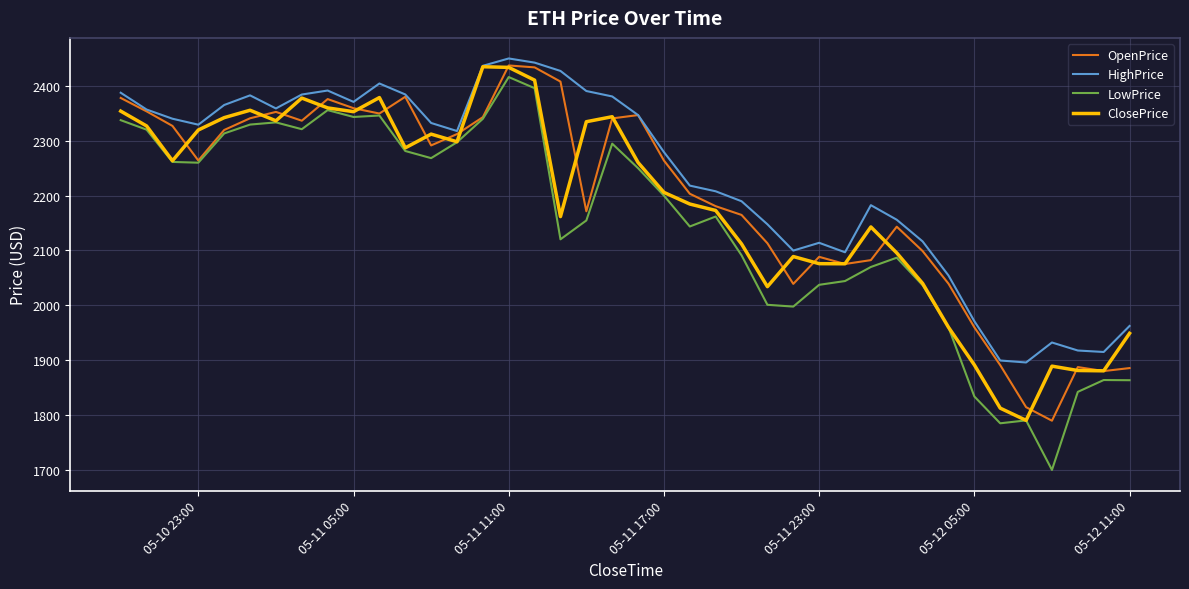

What is the lowest value of the LowPrice series?

1700.0